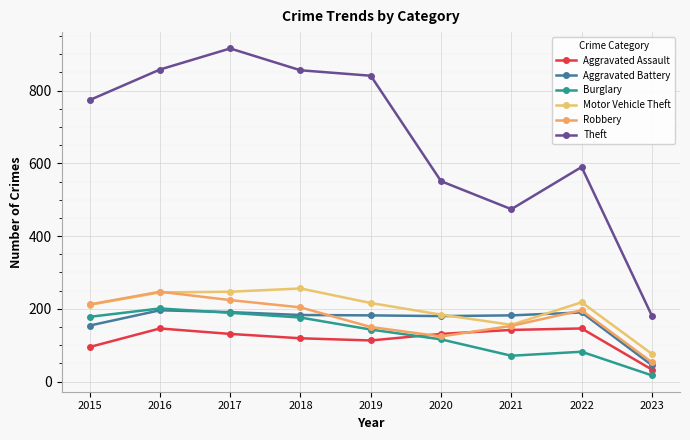

How many lines are shown in the chart?

6